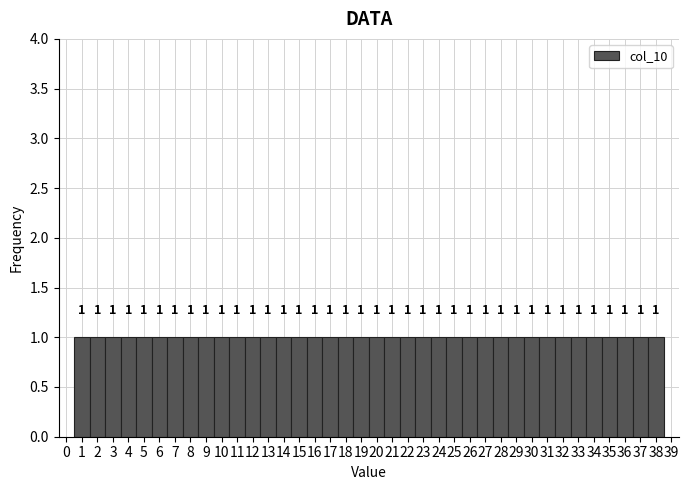

What is the height of the bar covering 3.5 to 4.5 on the x-axis?

1